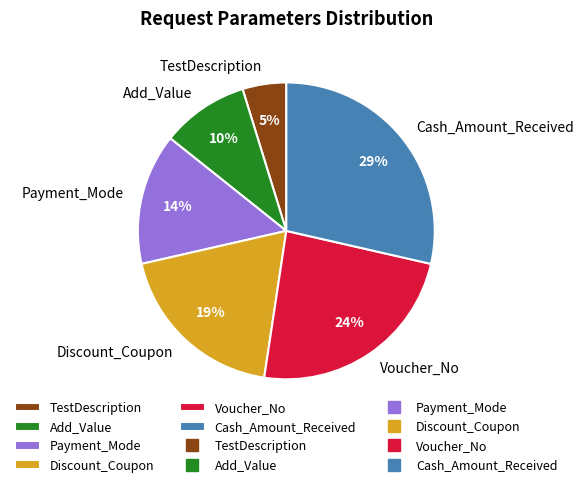

Count the number of slices in the pie.

6